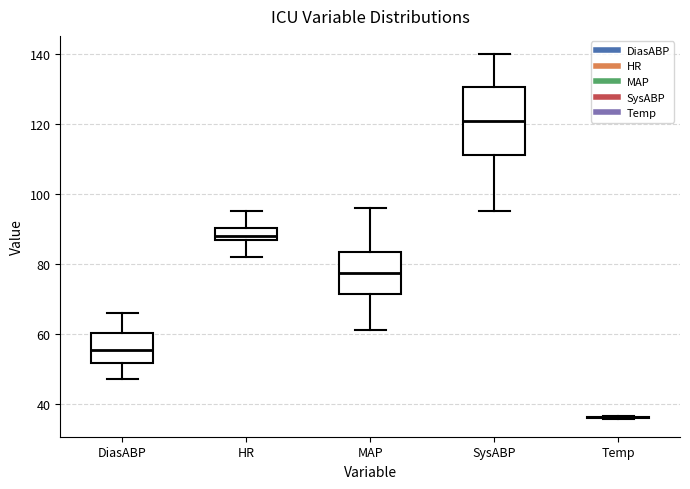

Reading left to right, transcribe this box plot: for each box, give where its median line is, the range the box spans, and where its two whiskers end, as read against the y-axis. The values are not printed on the chart, so give them approximately, as read against the axis.

DiasABP: median 56, box 52 to 60, whiskers 48 to 66
HR: median 88, box 86 to 90, whiskers 82 to 96
MAP: median 78, box 72 to 84, whiskers 62 to 96
SysABP: median 122, box 112 to 130, whiskers 96 to 140
Temp: box collapsed to a line at 36, whiskers 36 to 36